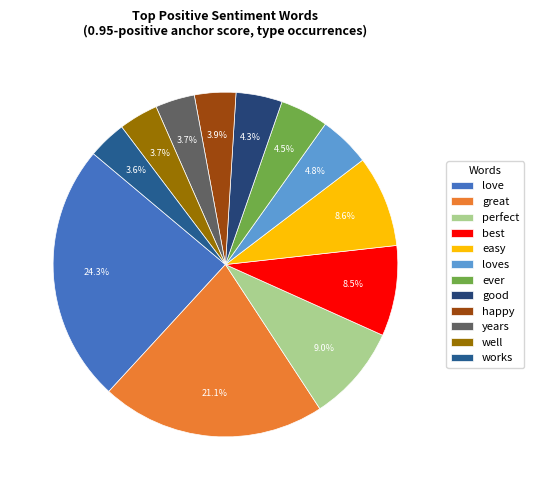

To the nearest percent, what percentage of the pie is well?

4%